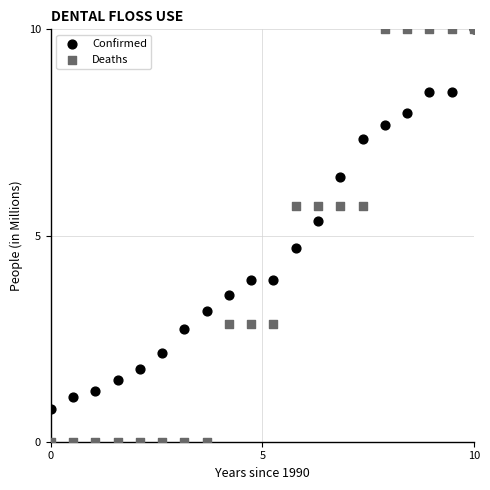

What are all the series names shown in the legend?

Confirmed, Deaths